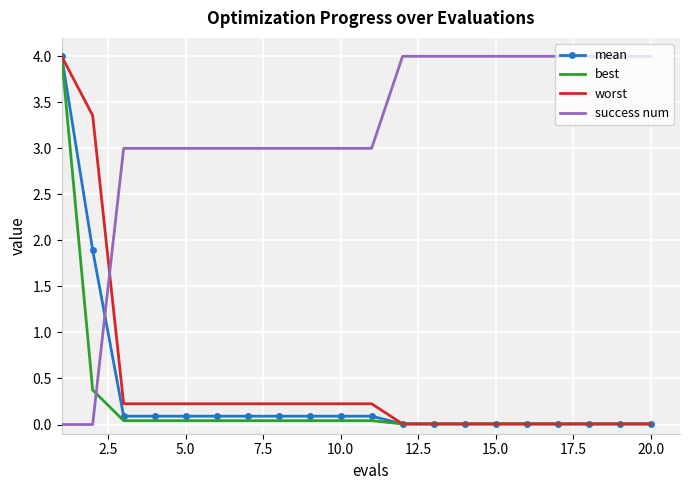

How many times do success num and best cross each other?

1